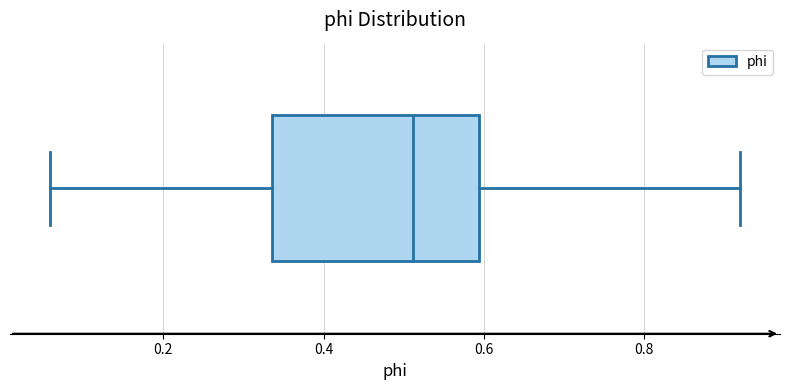

Read this box plot against the x-axis: the position of the median line, the range covered by the box, and the ends of both whiskers. The values are not printed on the chart, so give them approximately, as read against the axis.

median 0.52, box 0.34 to 0.60, whiskers 0.06 to 0.92